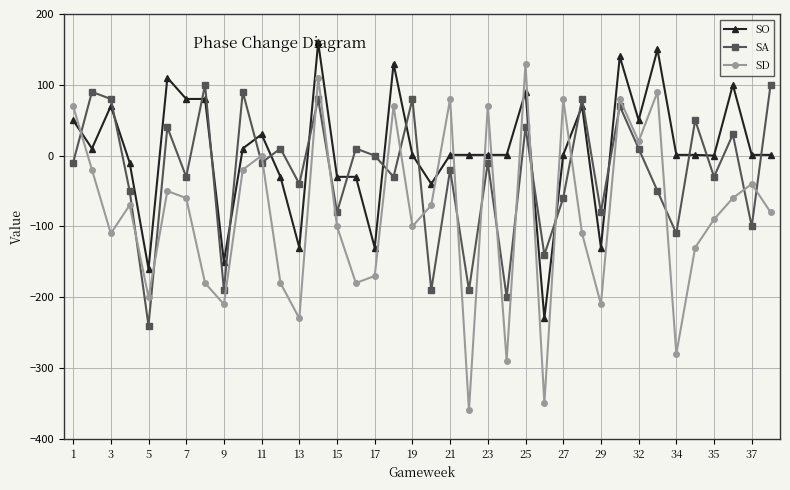

After their last crossing, which series has the higher values: SO or SD?

SO